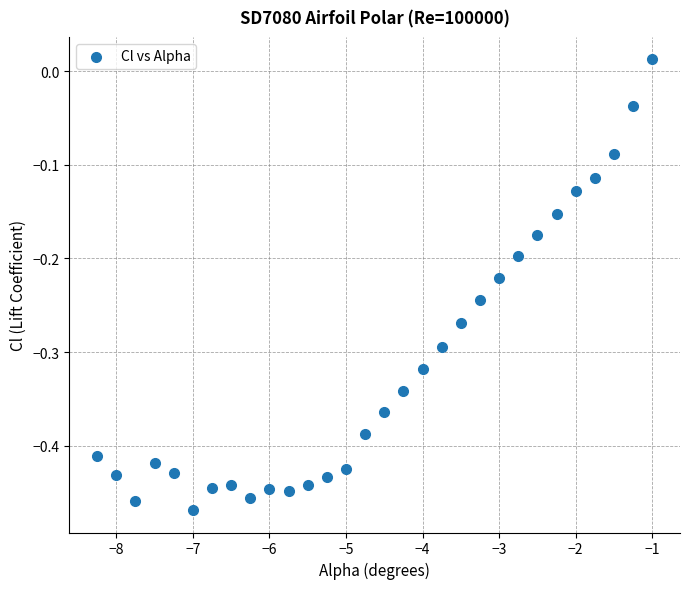

What is the range of Y values (max minus min)?

0.5